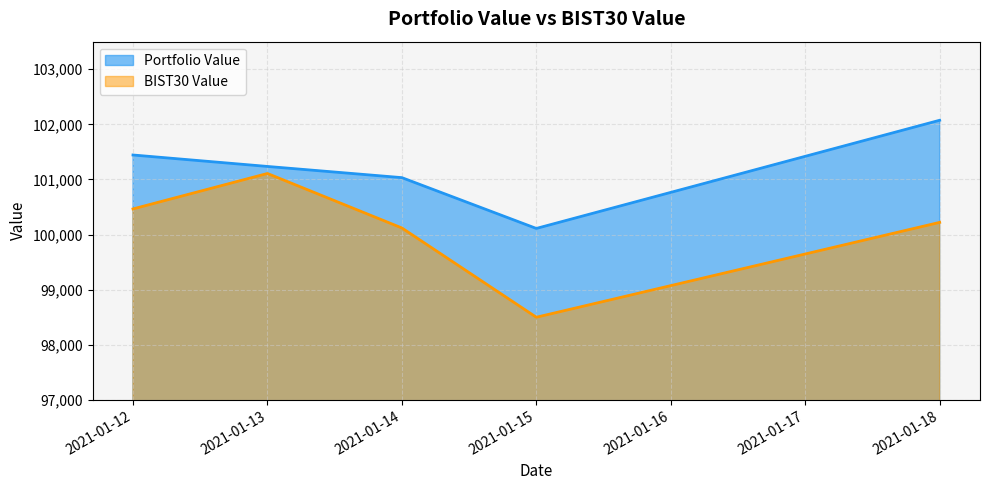

What is the value of the Portfolio Value point at the 3rd from the left?

101032.4